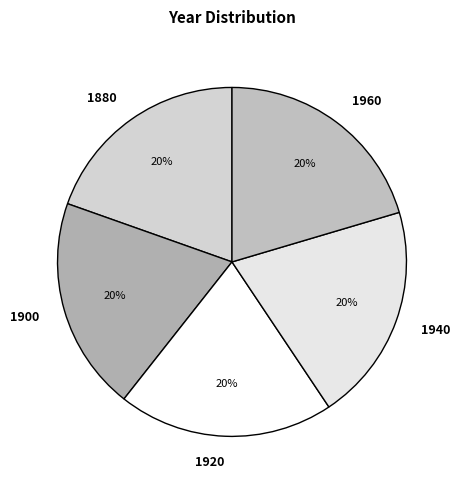

To the nearest percent, what is the combined percentage of 1900 and 1960?

40%